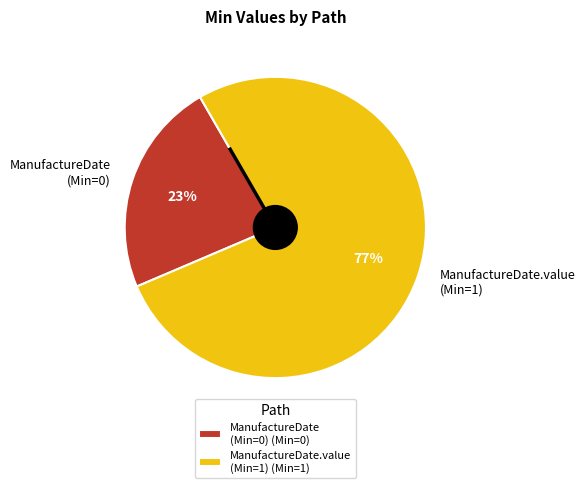

Is there a majority slice in this chart?

Yes